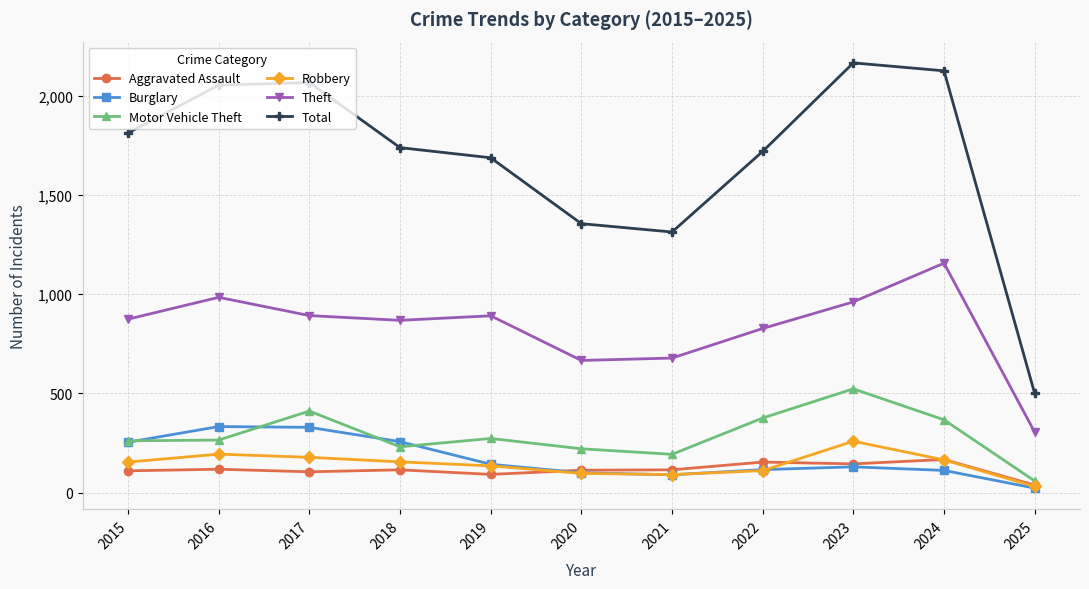

The Aggravated Assault series shows 69 at 2024. True or false?

False